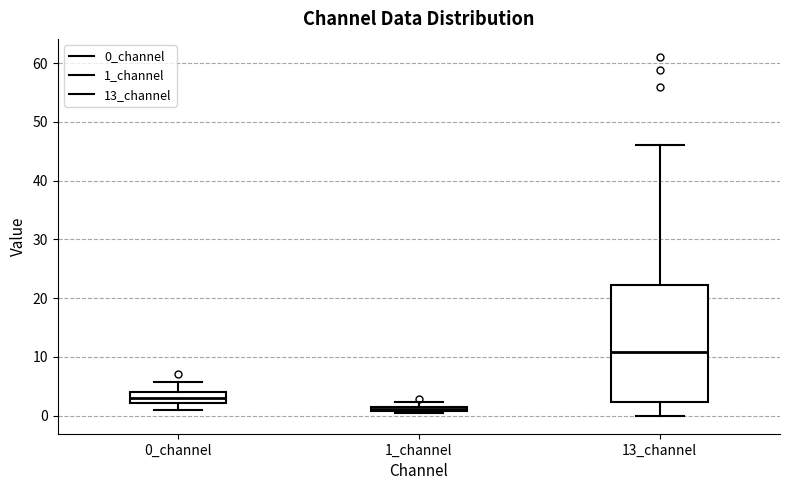

Which box has the highest median line?

13_channel